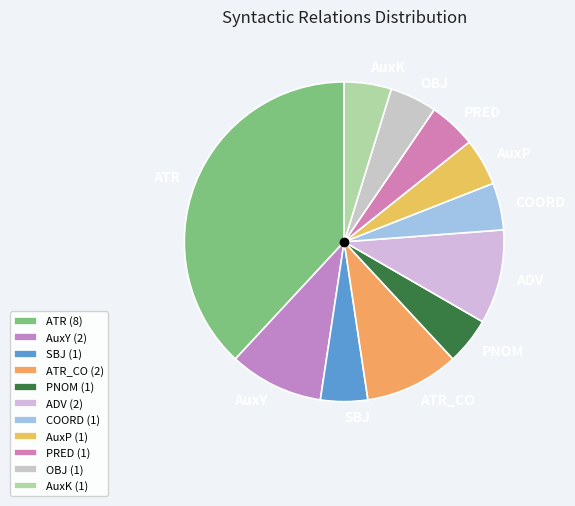

How many segments does this pie chart have?

11